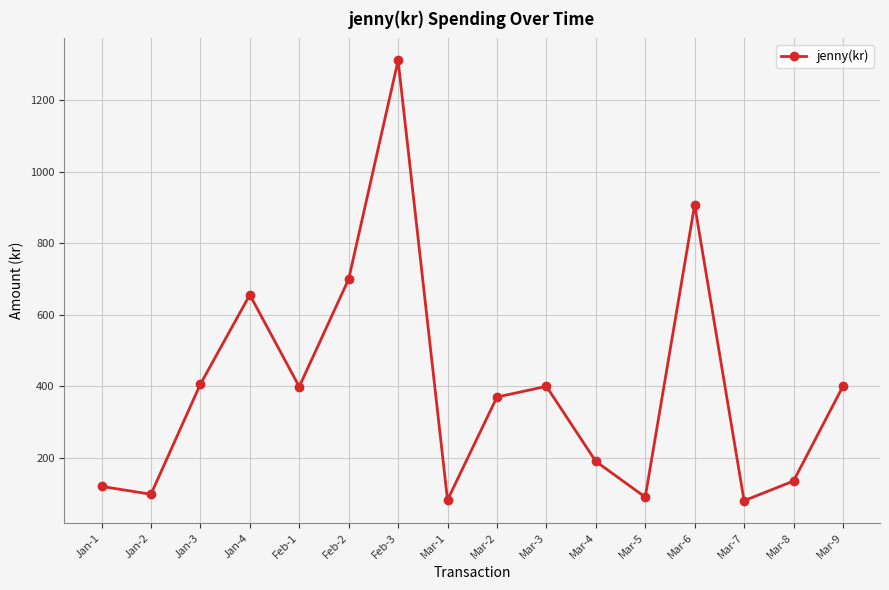

The value at Feb-3 is 1312. True or false?

True